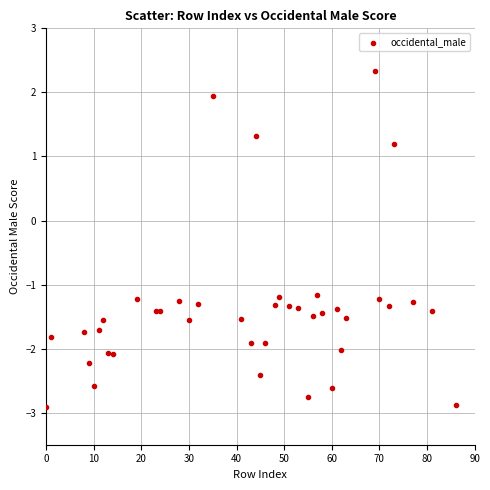

What is the range of X values (max minus min)?

86.0